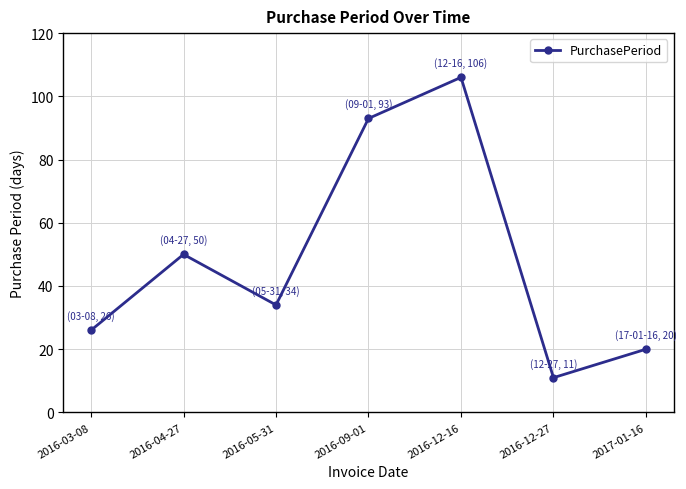

Which label corresponds to the smallest value in the chart?

2016-12-27